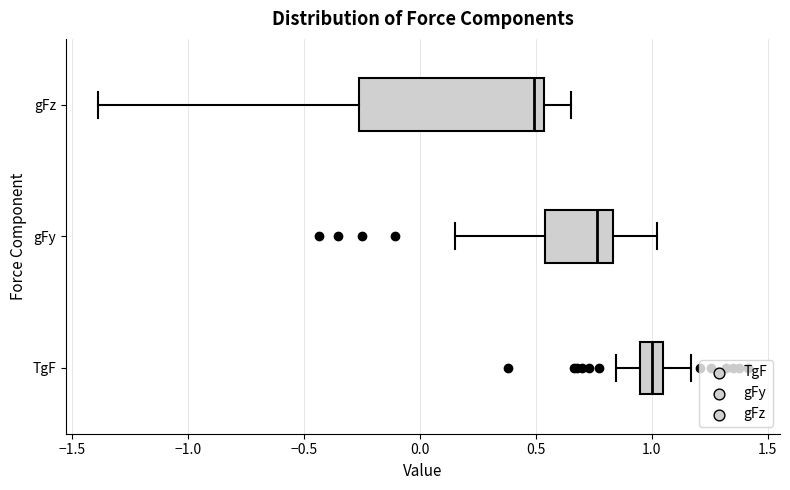

Where does the left whisker of the box for gFy end on the x-axis? The values are not printed on the chart, so give them approximately, as read against the axis.

0.15